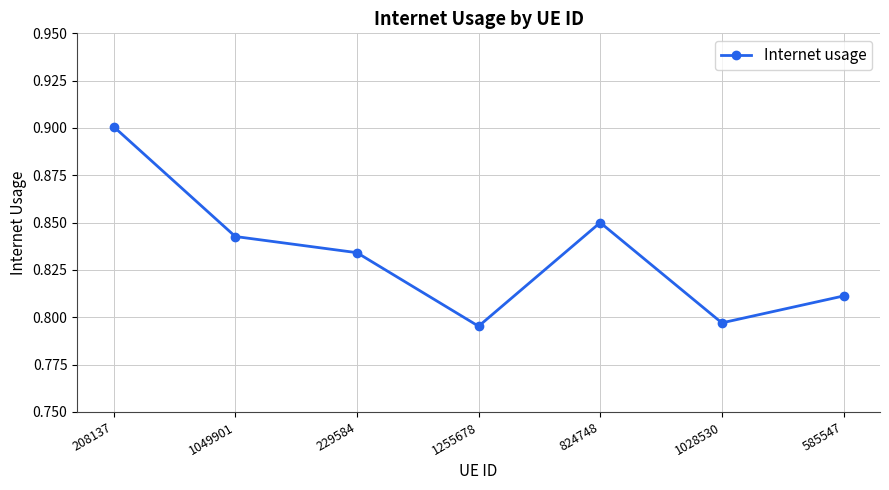

Rank the categories by value from lowest to highest.

1255678, 1028530, 585547, 229584, 1049901, 824748, 208137